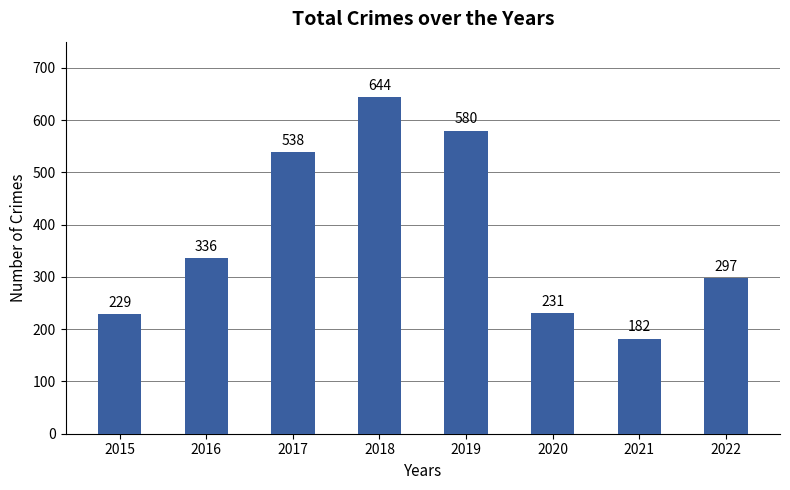

What is the change in value from 2017 to 2021?

-356